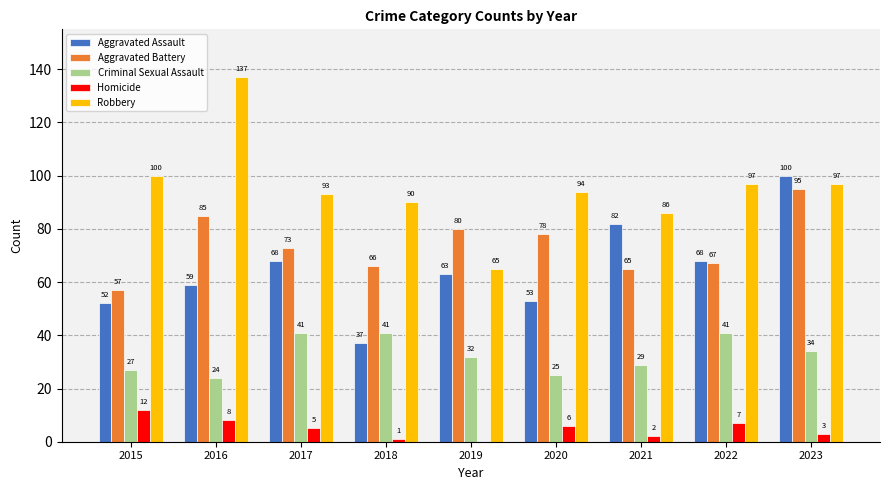

Are the bars grouped side by side (vs. stacked)?

Yes